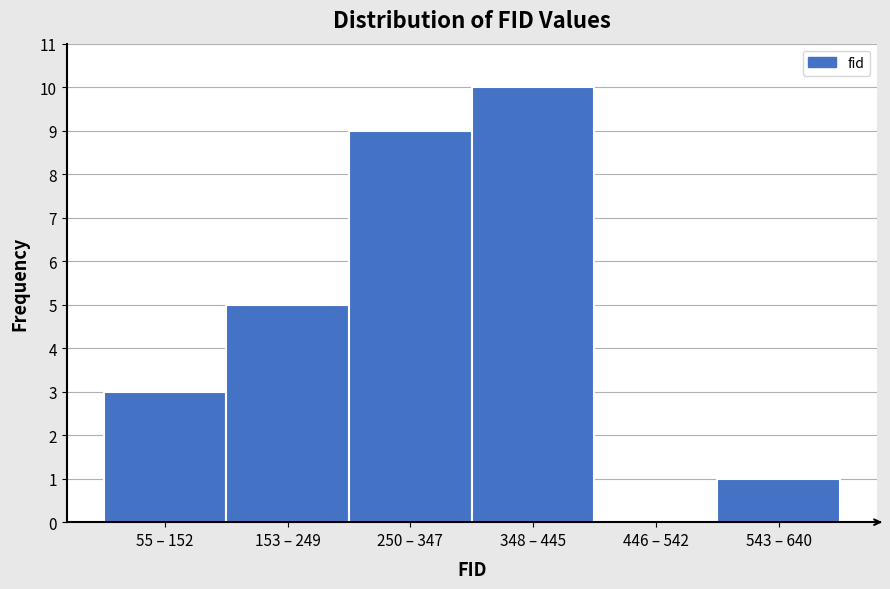

Reading right to left, extract all data points from this chart.

543 – 640=1	446 – 542=0	348 – 445=10	250 – 347=9	153 – 249=5	55 – 152=3